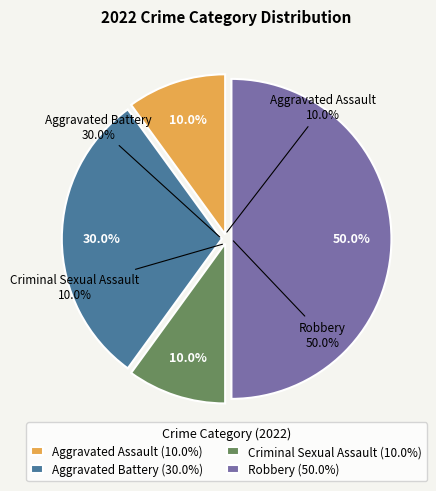

What is the largest slice in the pie chart?

Robbery